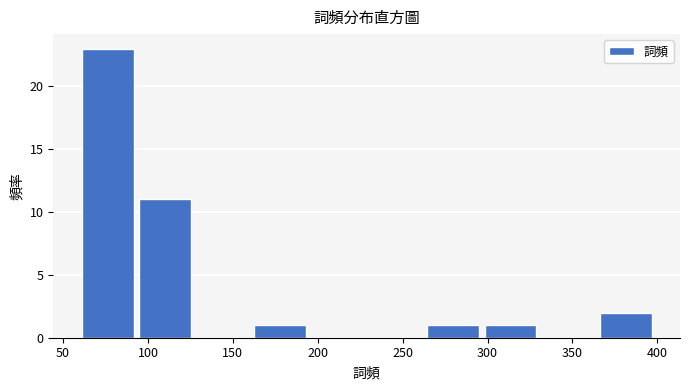

Reading left to right, list every bar in this chart as the range it spans on the x-axis followed by its height. Neither the bar edges nor the heights are printed on the chart, so give them approximately, as read against the axes.

60 to 95: 23
95 to 130: 11
130 to 165: 0
165 to 195: 1
195 to 230: 0
230 to 265: 0
265 to 300: 1
300 to 330: 1
330 to 365: 0
365 to 400: 2